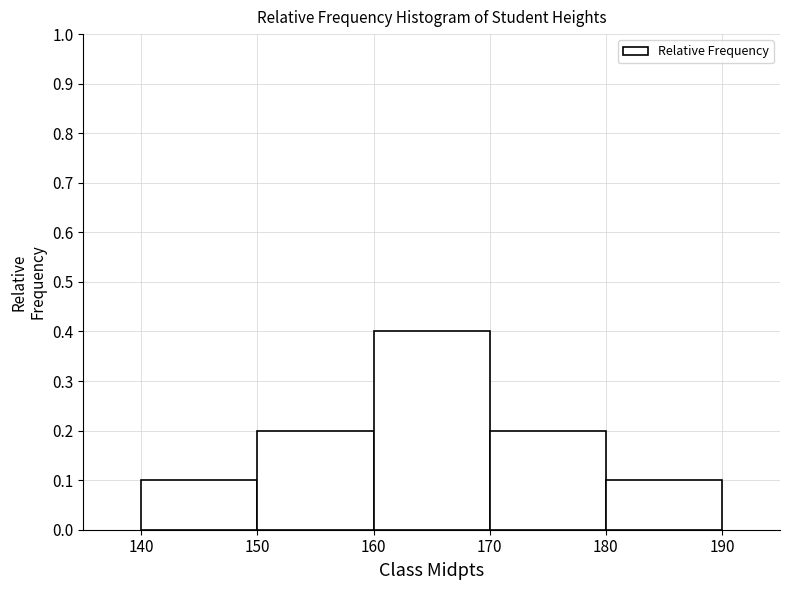

Reading left to right, list every bar in this chart as the range it spans on the x-axis followed by its height. The values are not printed on the chart, so give them approximately, as read against the axis.

140 to 150: 0.1
150 to 160: 0.2
160 to 170: 0.4
170 to 180: 0.2
180 to 190: 0.1